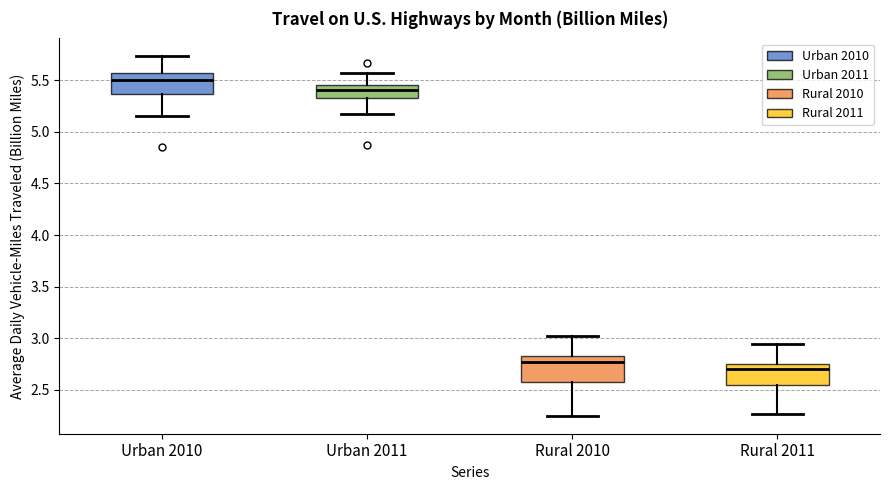

Which box's median line is the lowest?

Rural 2011